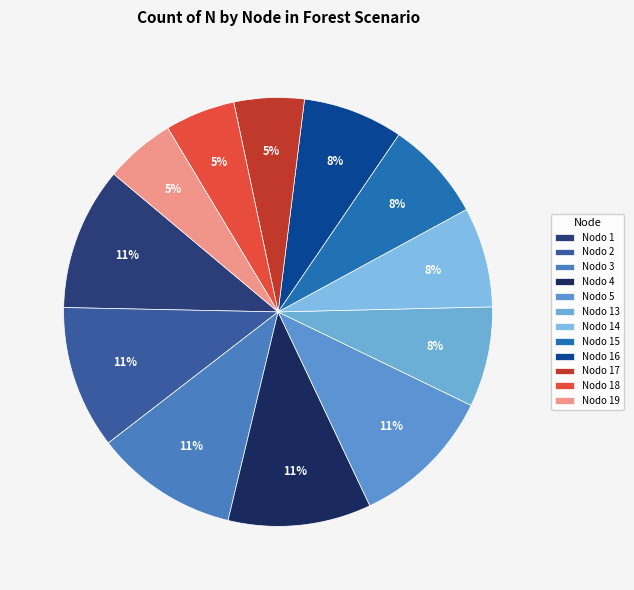

Between Nodo 18 and Nodo 15, which is larger?

Nodo 15